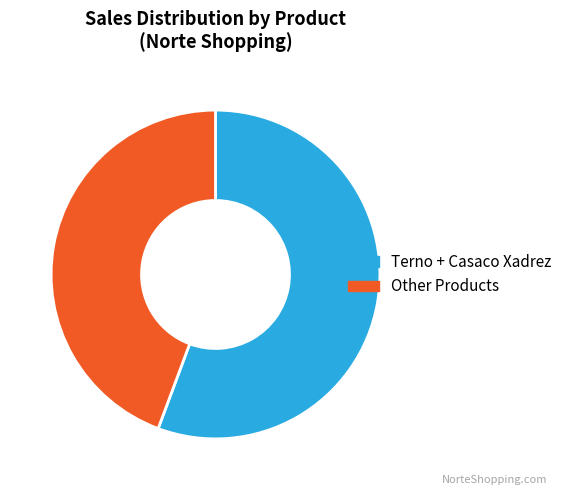

Is there any slice that represents more than half of the pie?

Yes